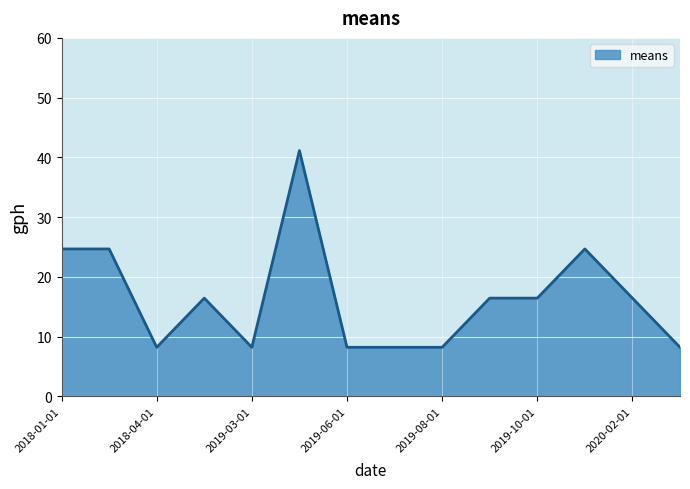

What is the maximum value shown in the chart?

41.1